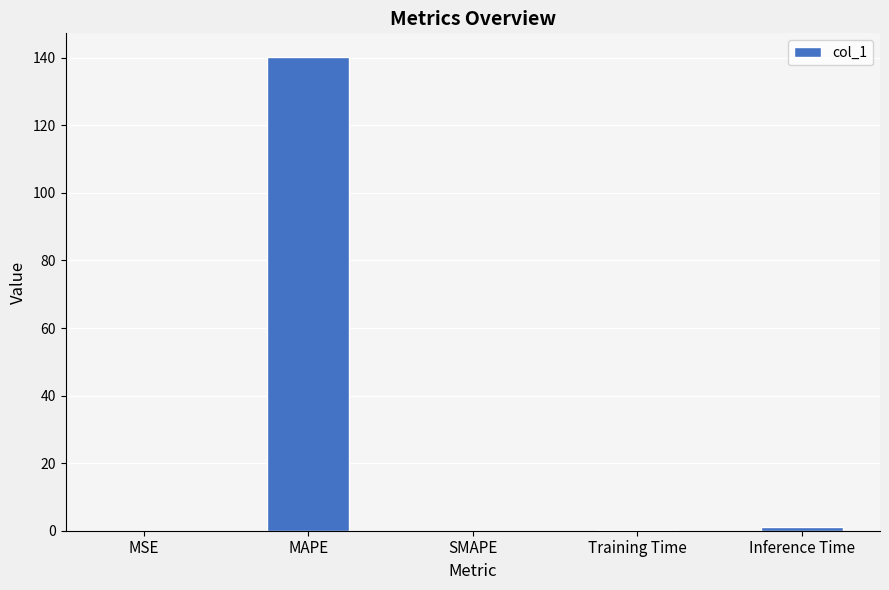

What is the difference between the values at MAPE and Inference Time?

139.2